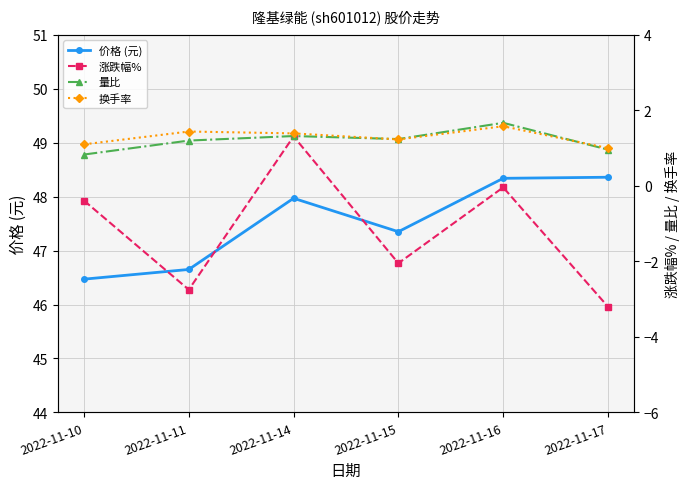

Where is the first local maximum for 量比?

2022-11-14